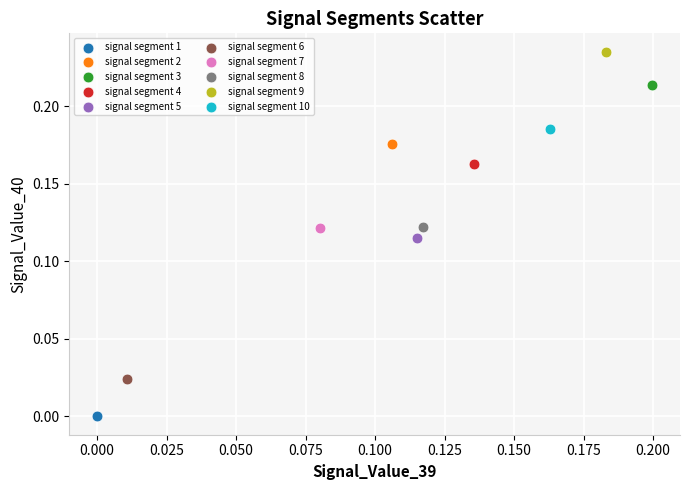

Which series contains the highest Y value?

signal segment 9